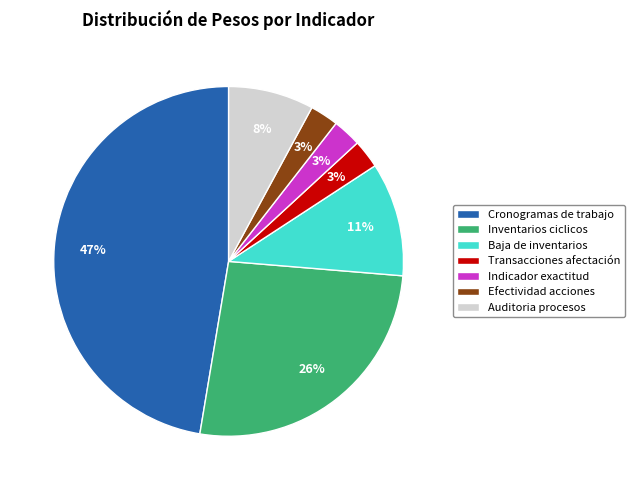

To the nearest percent, what is the average slice percentage?

14%